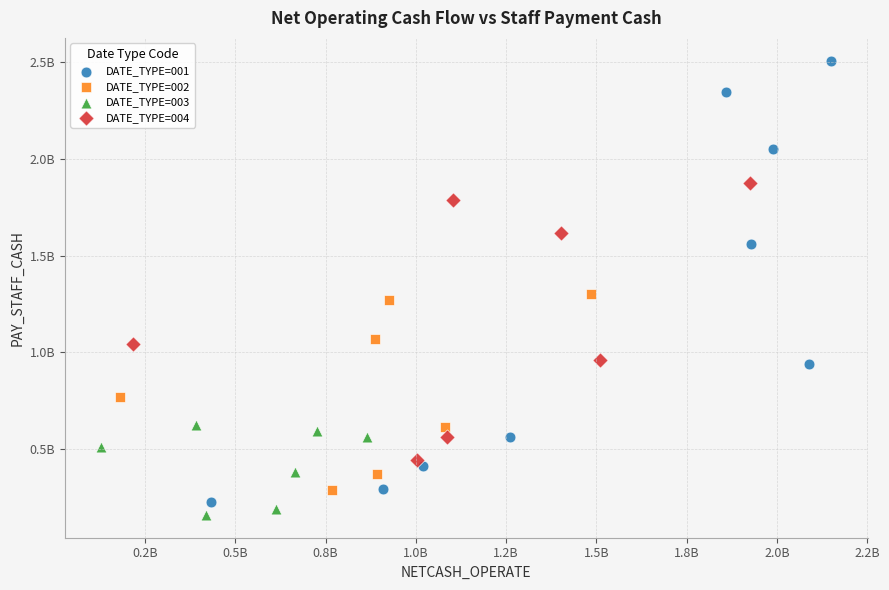

What are all the series names shown in the legend?

DATE_TYPE=001, DATE_TYPE=002, DATE_TYPE=003, DATE_TYPE=004